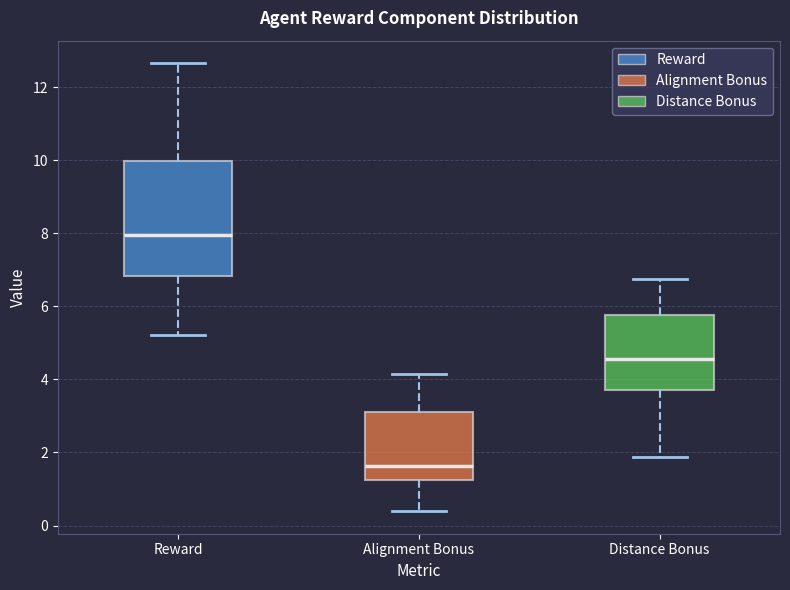

Which box has the highest median line?

Reward